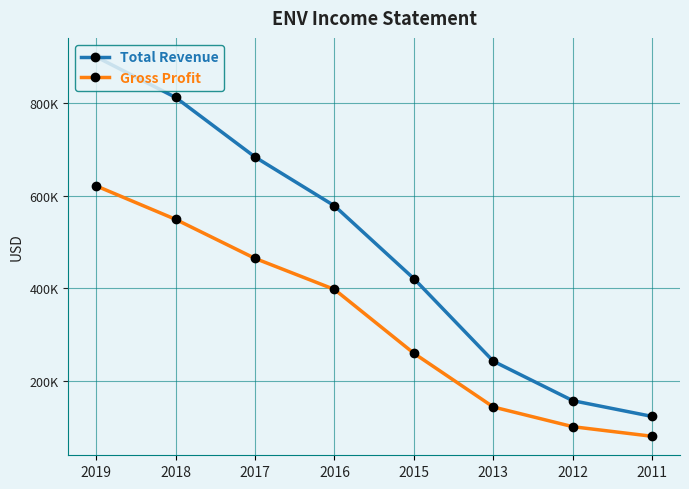

How many Total Revenue values are between 242500 and 812400?

5